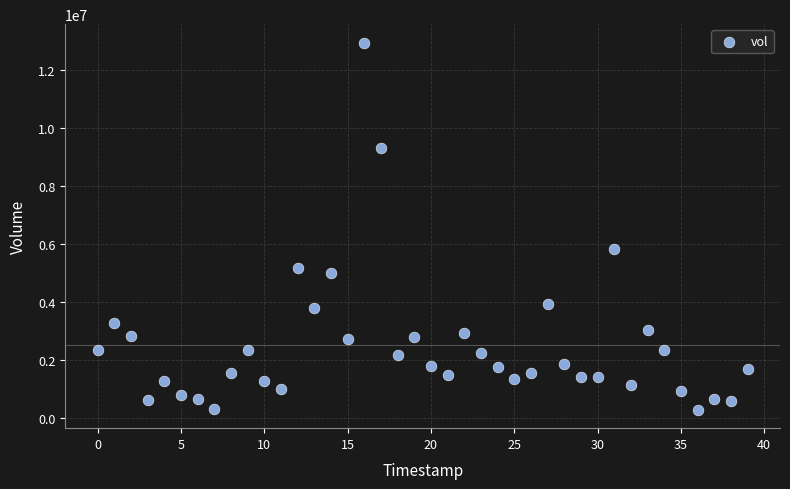

What is the range of Y values (max minus min)?

12673500